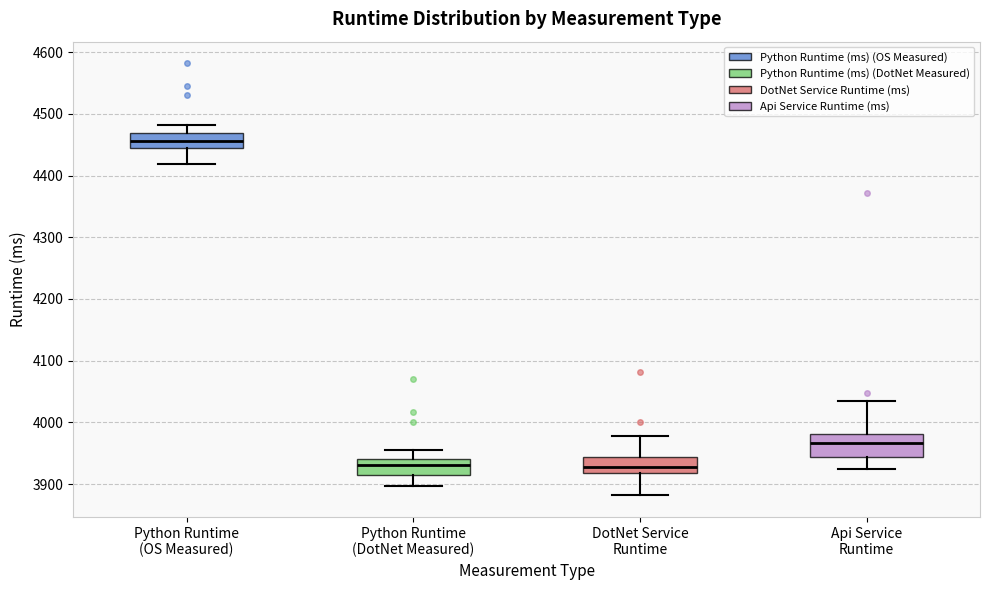

Reading left to right, read every box against the y-axis: the position of its median line, the range the box covers, and the ends of its whiskers. The values are not printed on the chart, so give them approximately, as read against the axis.

Python Runtime (OS Measured): median 4460, box 4440 to 4470, whiskers 4420 to 4480
Python Runtime (DotNet Measured): median 3930, box 3910 to 3940, whiskers 3900 to 3960
DotNet Service Runtime: median 3930, box 3920 to 3940, whiskers 3880 to 3980
Api Service Runtime: median 3970, box 3940 to 3980, whiskers 3920 to 4030